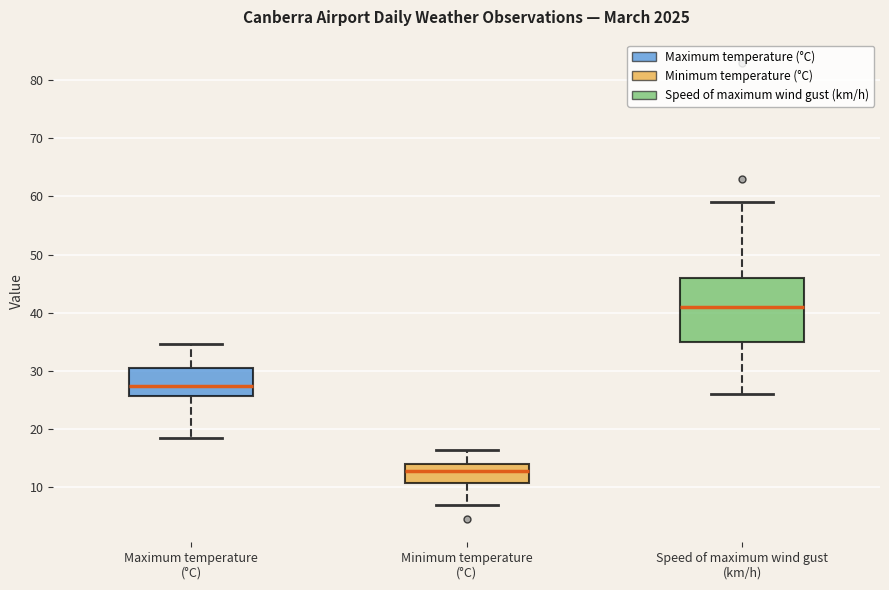

Reading left to right, transcribe this box plot: for each box, give where its median line is, the range the box spans, and where its two whiskers end, as read against the y-axis. The values are not printed on the chart, so give them approximately, as read against the axis.

Maximum temperature (°C): median 28, box 26 to 31, whiskers 19 to 35
Minimum temperature (°C): median 13, box 11 to 14, whiskers 7 to 16
Speed of maximum wind gust (km/h): median 41, box 35 to 46, whiskers 26 to 59